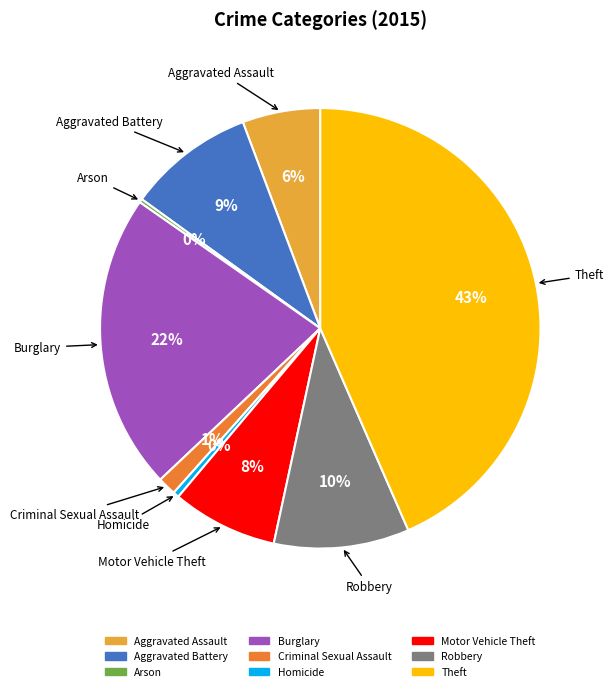

To the nearest percent, what portion does Burglary represent?

22%